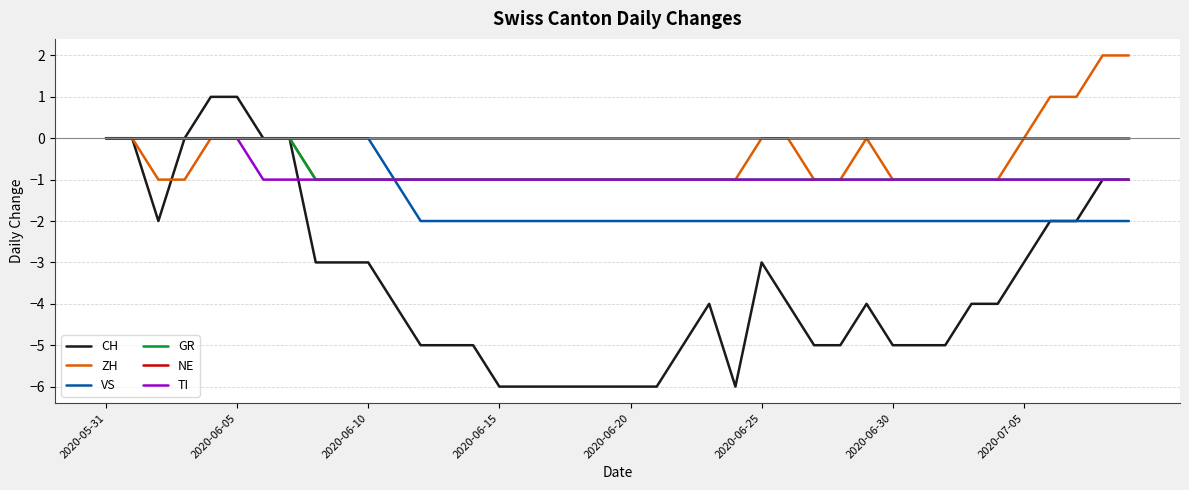

What is the smallest value displayed?

-6